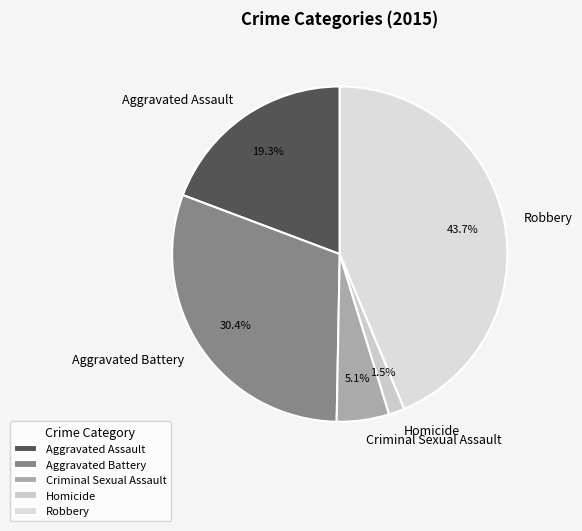

Rank the categories by value from lowest to highest.

Homicide, Criminal Sexual Assault, Aggravated Assault, Aggravated Battery, Robbery